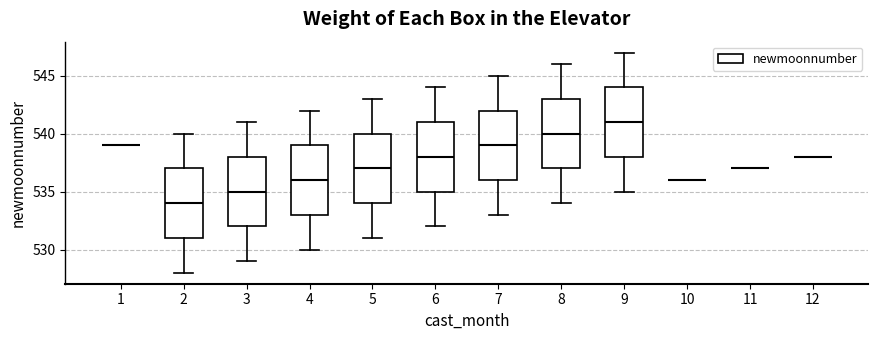

Reading left to right, transcribe this box plot: for each box, give where its median line is, the range the box spans, and where its two whiskers end, as read against the y-axis. The values are not printed on the chart, so give them approximately, as read against the axis.

1: box collapsed to a line at 539, whiskers 539 to 539
2: median 534, box 531 to 537, whiskers 528 to 540
3: median 535, box 532 to 538, whiskers 529 to 541
4: median 536, box 533 to 539, whiskers 530 to 542
5: median 537, box 534 to 540, whiskers 531 to 543
6: median 538, box 535 to 541, whiskers 532 to 544
7: median 539, box 536 to 542, whiskers 533 to 545
8: median 540, box 537 to 543, whiskers 534 to 546
9: median 541, box 538 to 544, whiskers 535 to 547
10: box collapsed to a line at 536, whiskers 536 to 536
11: box collapsed to a line at 537, whiskers 537 to 537
12: box collapsed to a line at 538, whiskers 538 to 538